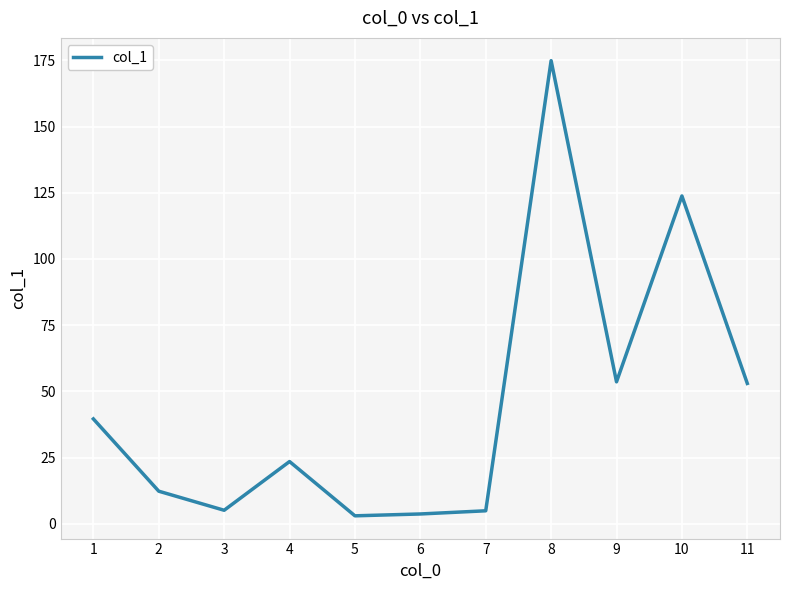

What is the difference between the values at 8 and 3?

169.8